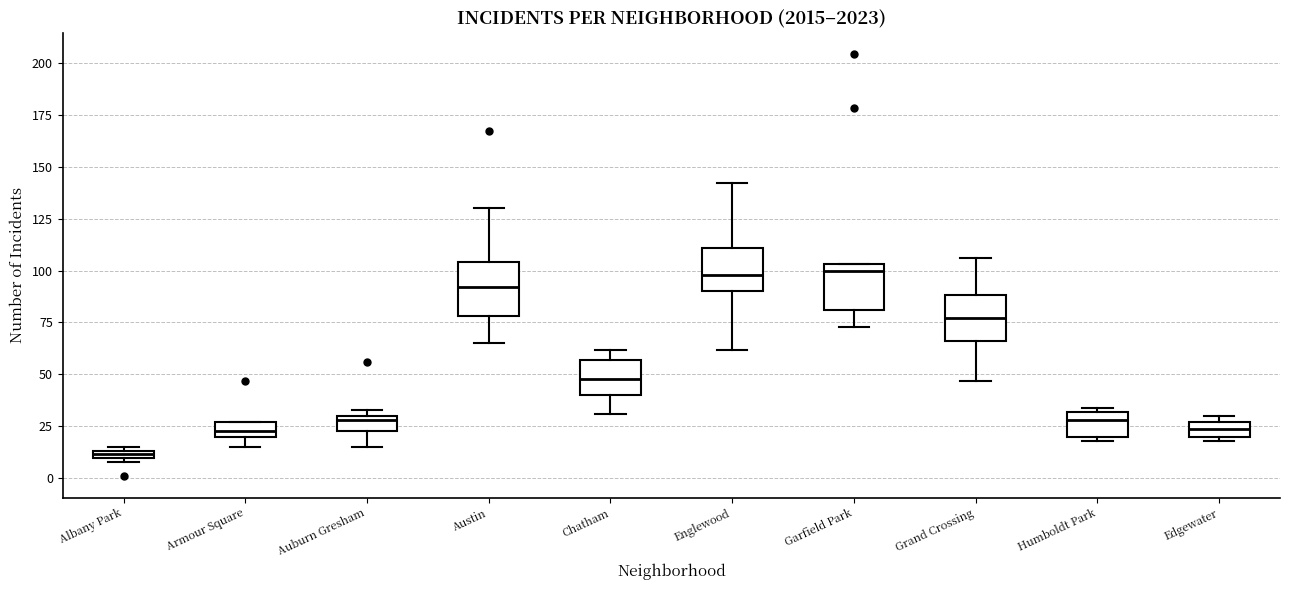

Which box has the lowest median line?

Albany Park